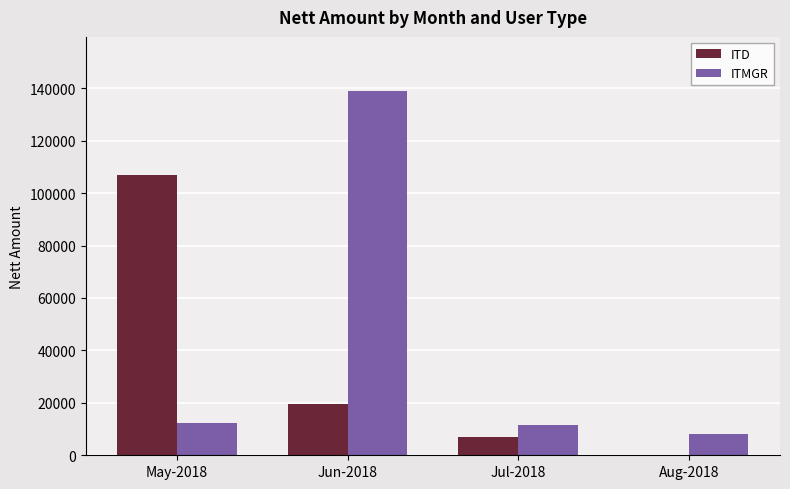

What is the sum of all ITD values?

133471